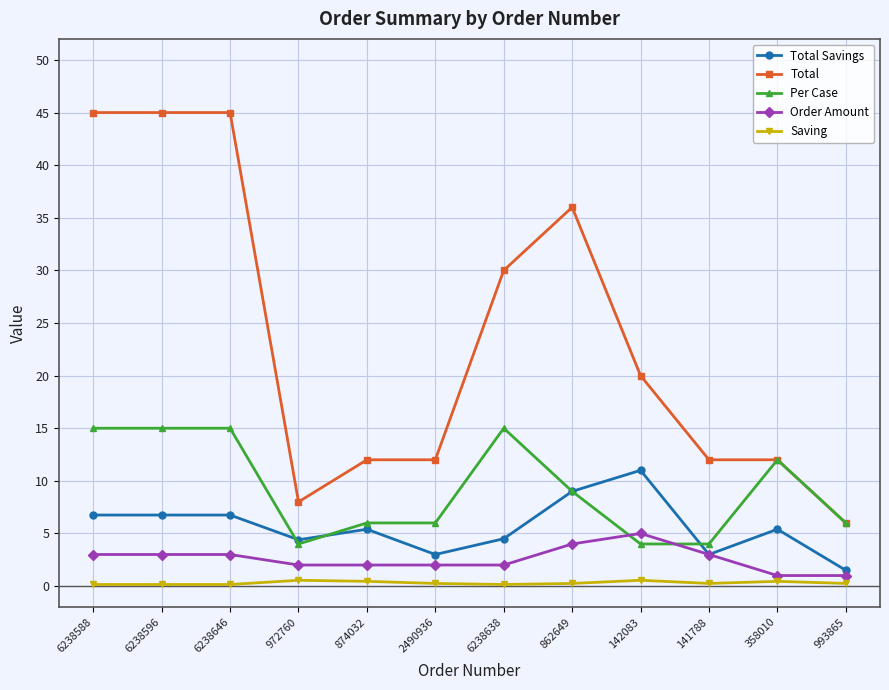

What is the value of the Saving point at the 9th from the left?

0.6